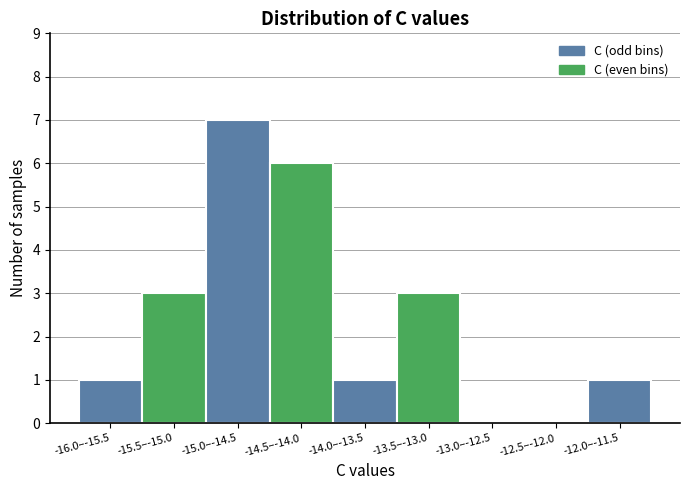

Reading left to right, list all the values displayed in this chart.

-16.0–-15.5=1	-15.5–-15.0=3	-15.0–-14.5=7	-14.5–-14.0=6	-14.0–-13.5=1	-13.5–-13.0=3	-13.0–-12.5=0	-12.5–-12.0=0	-12.0–-11.5=1